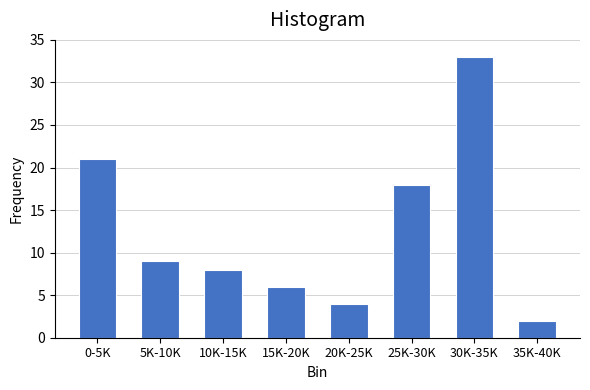

Reading left to right, what are all the values shown in this chart?

21	9	8	6	4	18	33	2